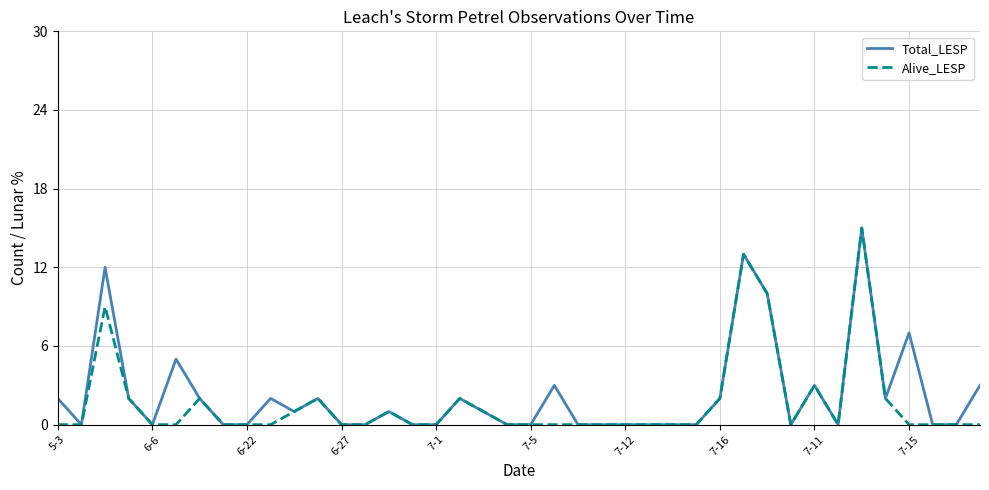

What is the maximum value shown in the chart?

15